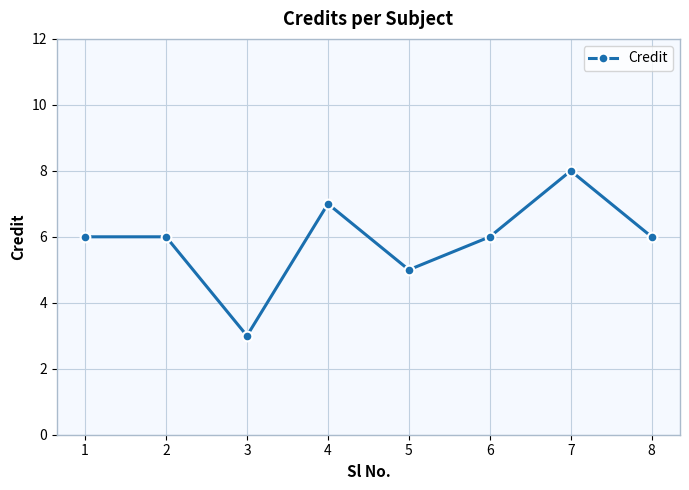

Where is the first local minimum?

3